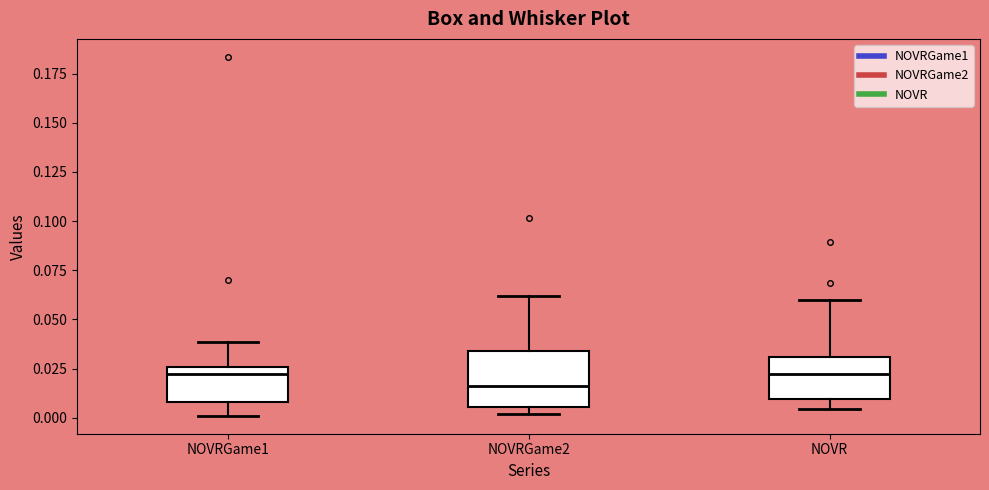

Which box's median line is the lowest?

NOVRGame2